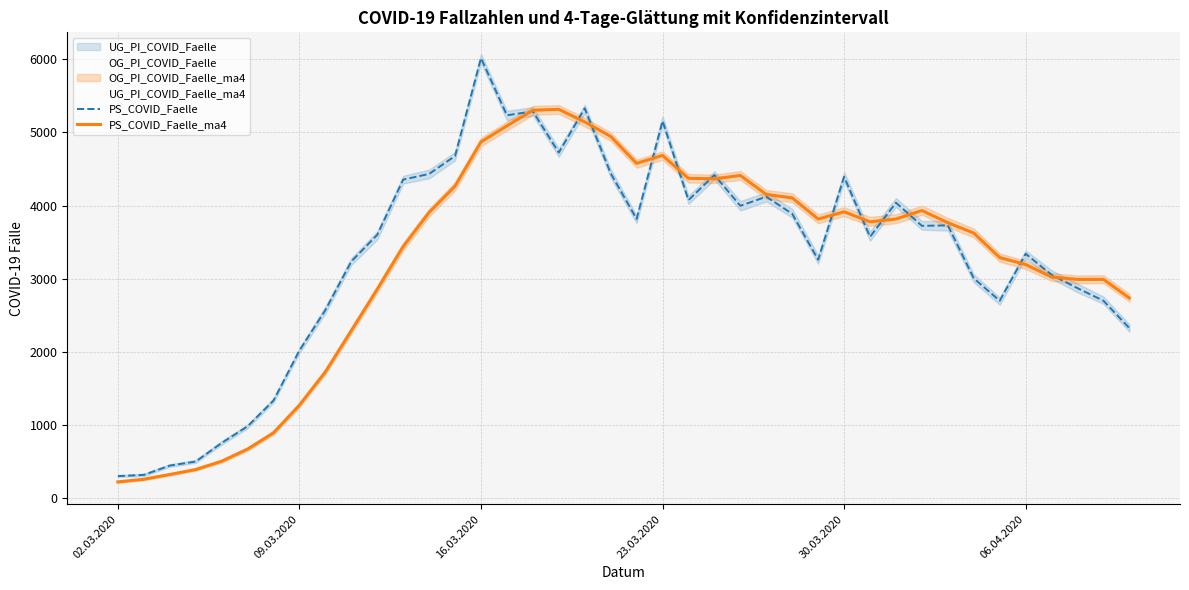

True or false: PS_COVID_Faelle_ma4 and PS_COVID_Faelle cross at least once.

True